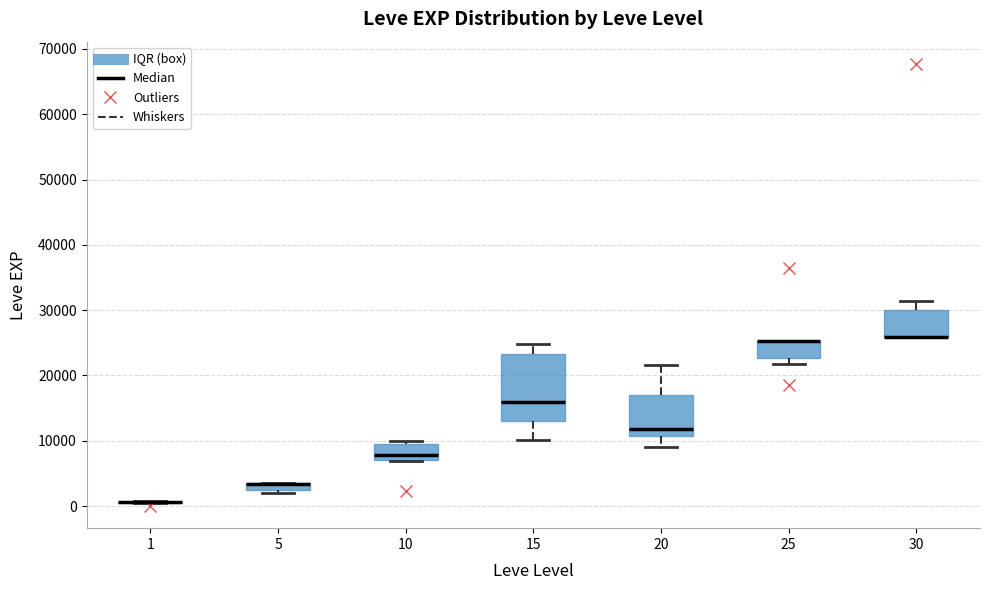

Which box is the tallest, from its lower edge to its upper edge?

15